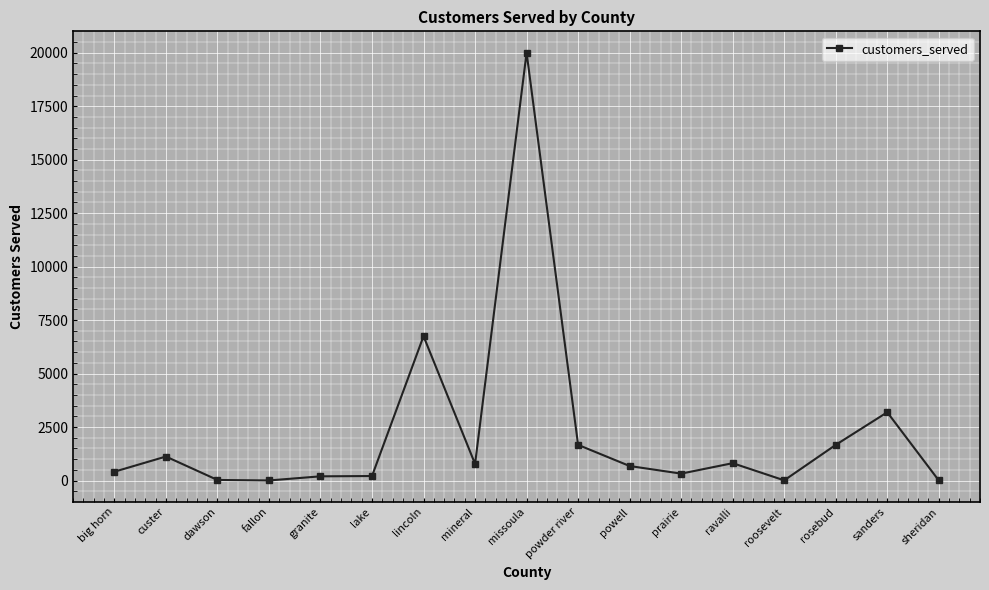

Where is the first local maximum?

custer